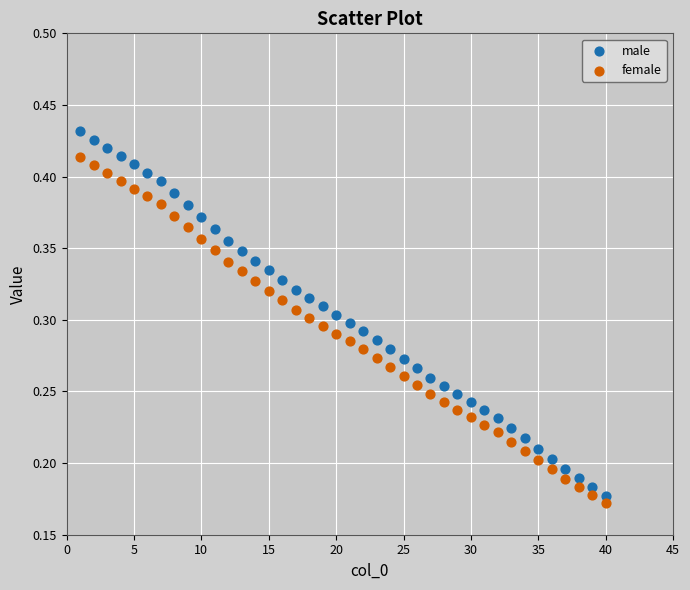

Across all data points, what is the range of X values (max minus min)?

39.0